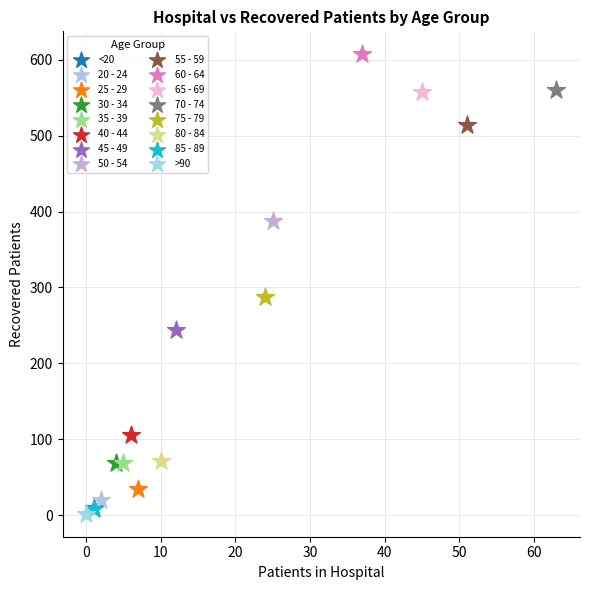

What are all the series names shown in the legend?

<20, 20 - 24, 25 - 29, 30 - 34, 35 - 39, 40 - 44, 45 - 49, 50 - 54, 55 - 59, 60 - 64, 65 - 69, 70 - 74, 75 - 79, 80 - 84, 85 - 89, >90